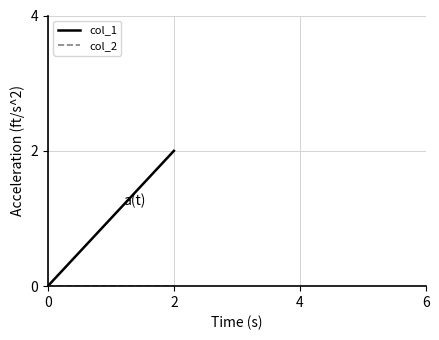

How many lines are shown in the chart?

2